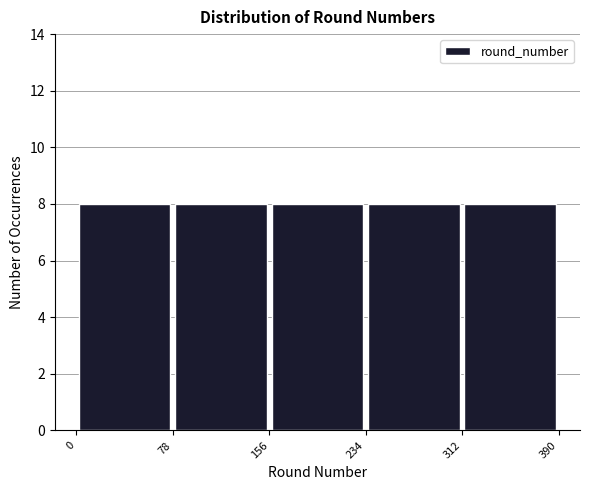

Reading left to right, list every bar in this chart as the range it spans on the x-axis followed by its height. The values are not printed on the chart, so give them approximately, as read against the axis.

0 to 78: 8
78 to 156: 8
156 to 234: 8
234 to 312: 8
312 to 390: 8